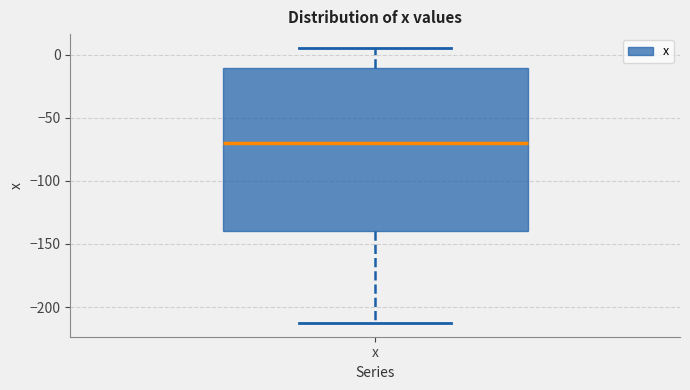

Read this box plot against the y-axis: the position of the median line, the range covered by the box, and the ends of both whiskers. The values are not printed on the chart, so give them approximately, as read against the axis.

median -70, box -140 to -10, whiskers -215 to 5